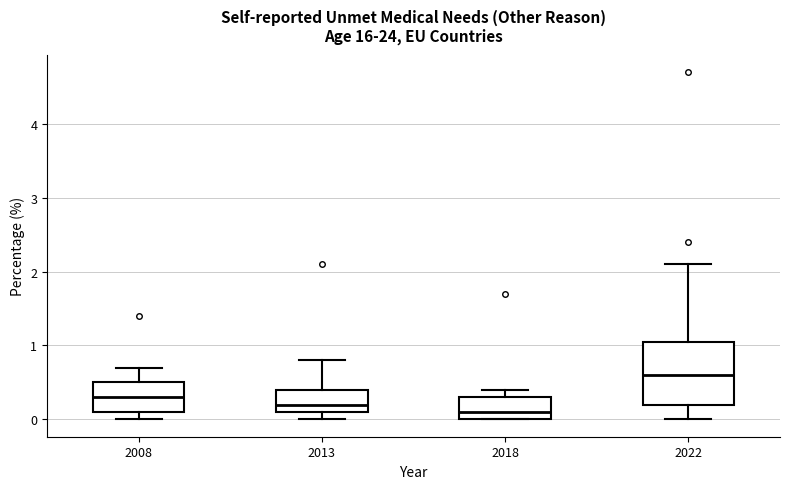

Reading left to right, transcribe this box plot: for each box, give where its median line is, the range the box spans, and where its two whiskers end, as read against the y-axis. The values are not printed on the chart, so give them approximately, as read against the axis.

2008: median 0.3, box 0.1 to 0.5, whiskers 0.0 to 0.7
2013: median 0.2, box 0.1 to 0.4, whiskers 0.0 to 0.8
2018: median 0.1, box 0.0 to 0.3, whiskers 0.0 to 0.4
2022: median 0.6, box 0.2 to 1.1, whiskers 0.0 to 2.1